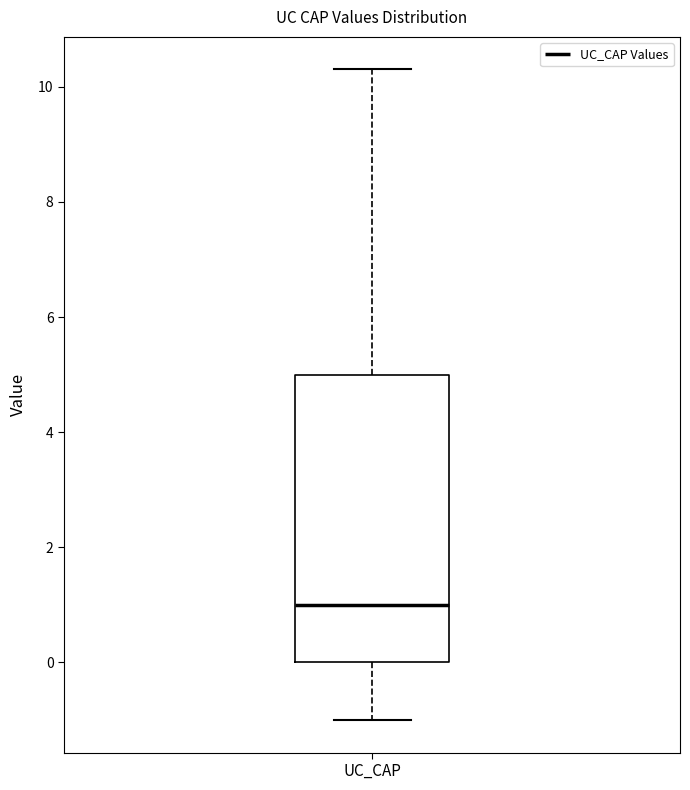

Where does the lower whisker of the box for UC_CAP end on the y-axis? The values are not printed on the chart, so give them approximately, as read against the axis.

-1.0